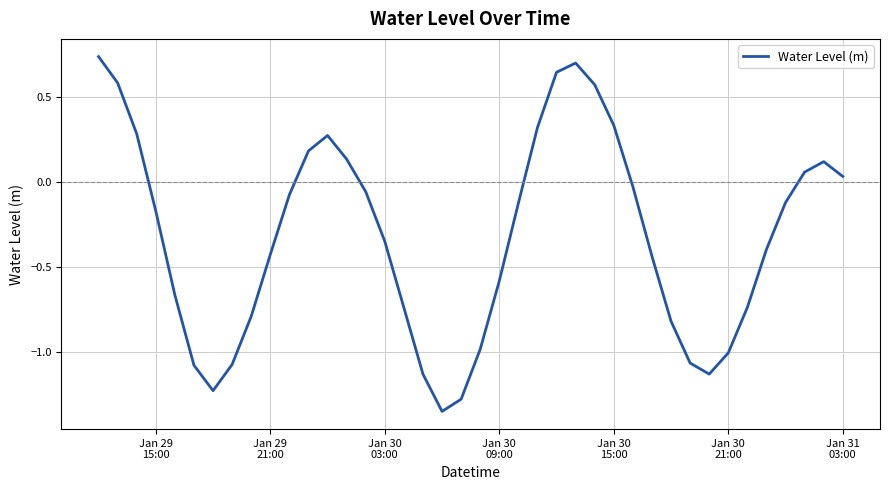

What is the difference between the maximum and minimum values?

2.1